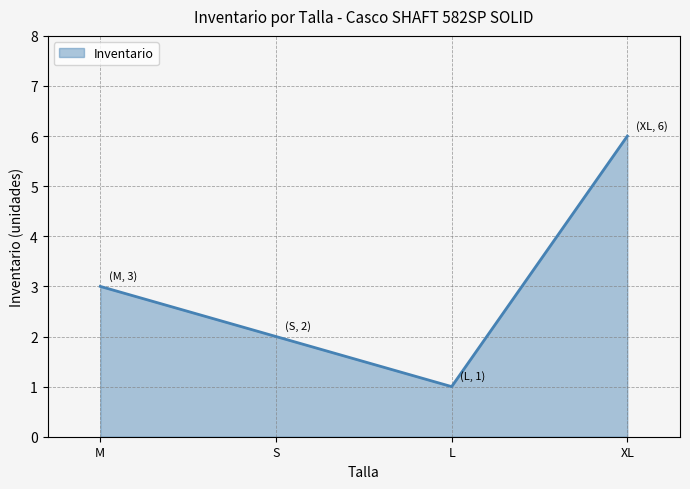

True or false: there are more than 0 points higher than both neighbors.

False